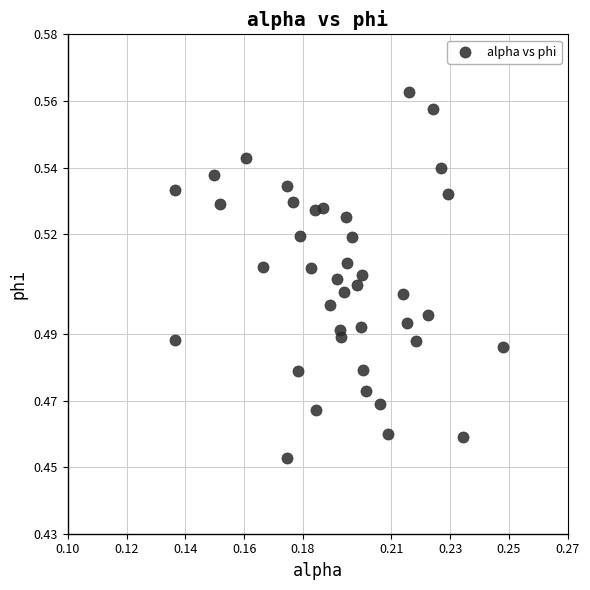

Count the number of points in this scatter plot.

40